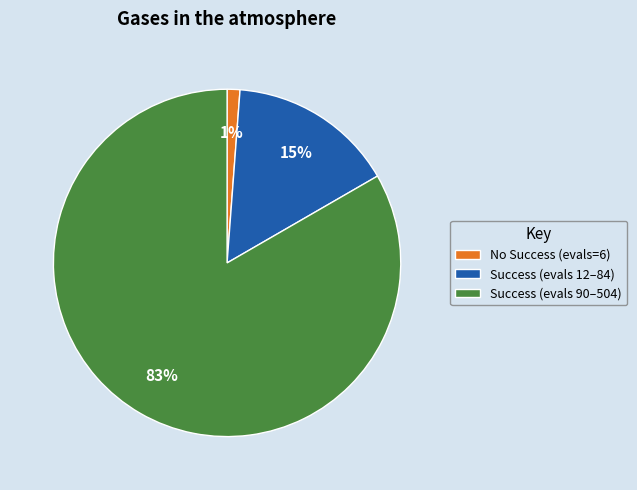

To the nearest percent, what is the combined percentage of Success (evals 90–504) and Success (evals 12–84)?

99%